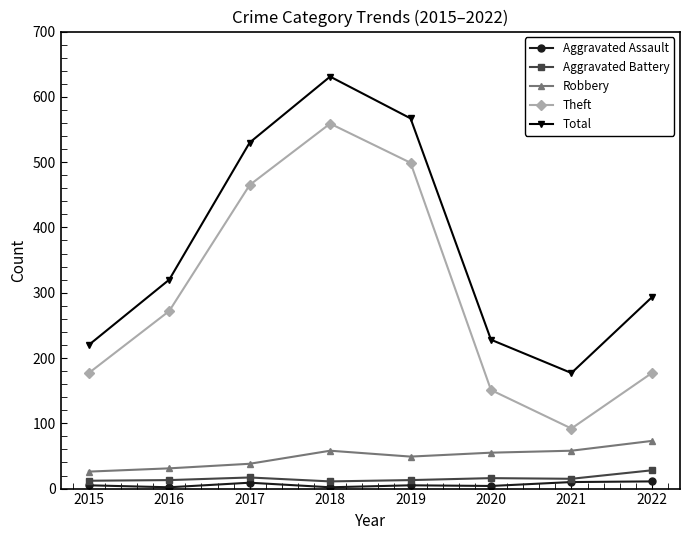

True or false: Robbery has a value of 49 at 2019.

True